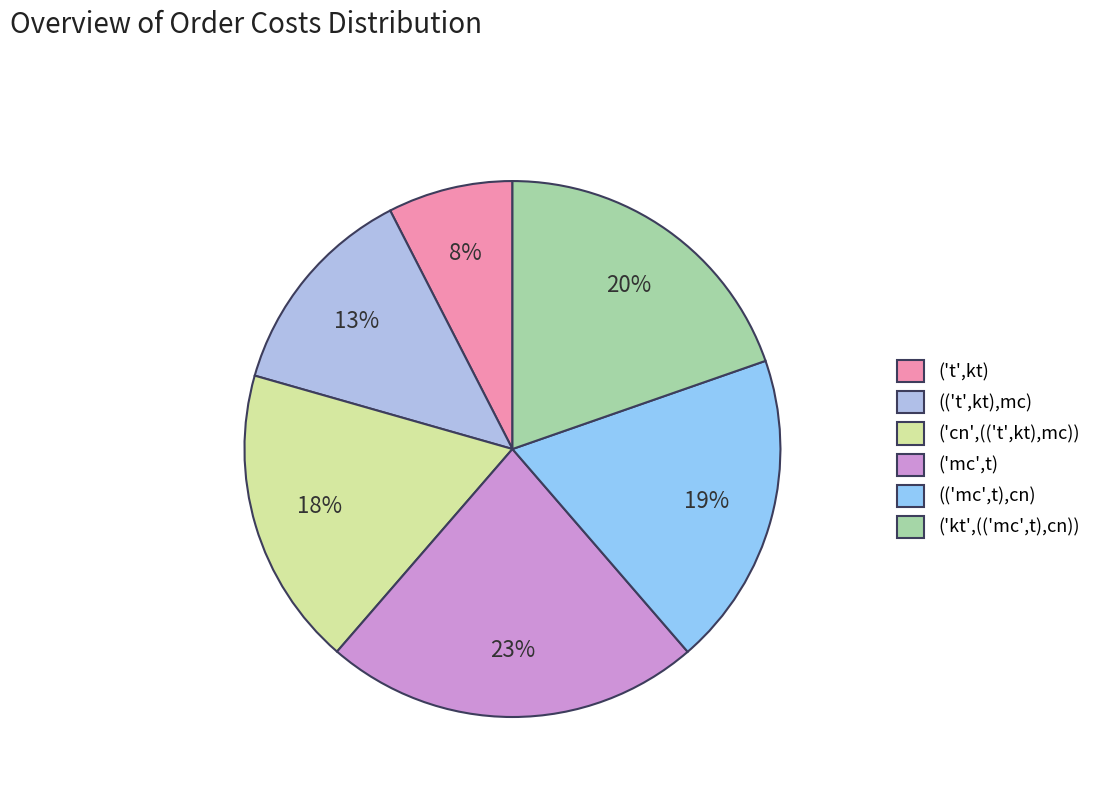

Count the number of slices in the pie.

6